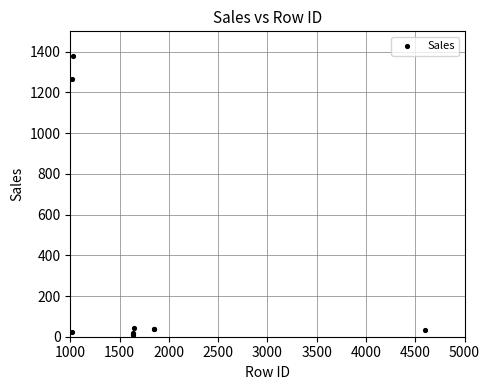

What Y value in the scatter plot is closest to 694?

1267.5